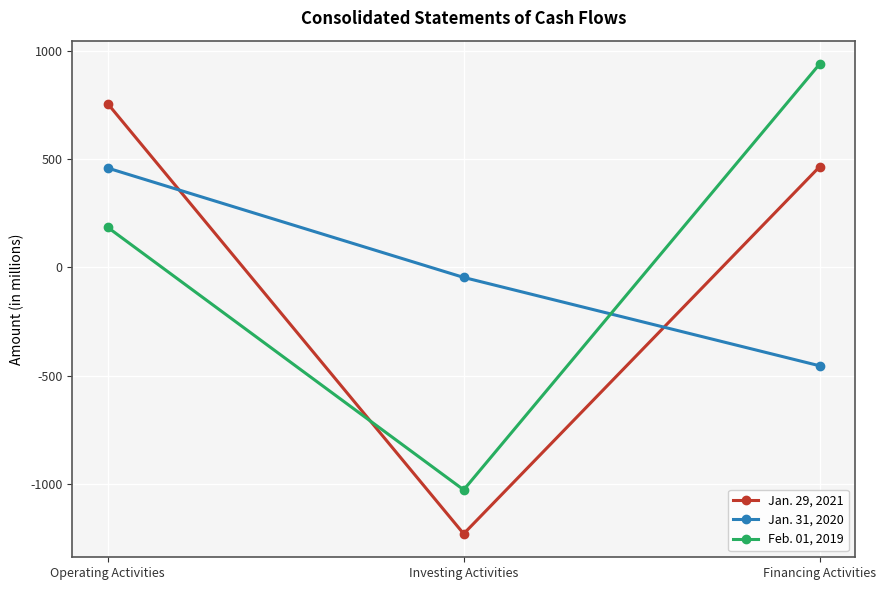

What are all the series names shown in the legend?

Jan. 29, 2021, Jan. 31, 2020, Feb. 01, 2019